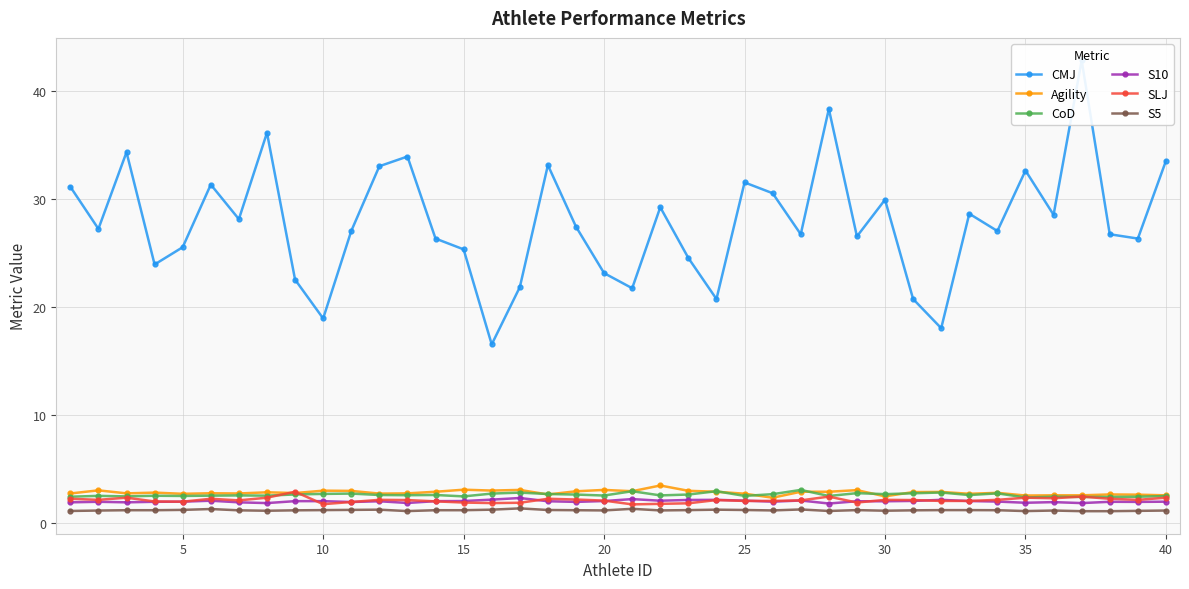

What is the maximum value for Agility?

3.4